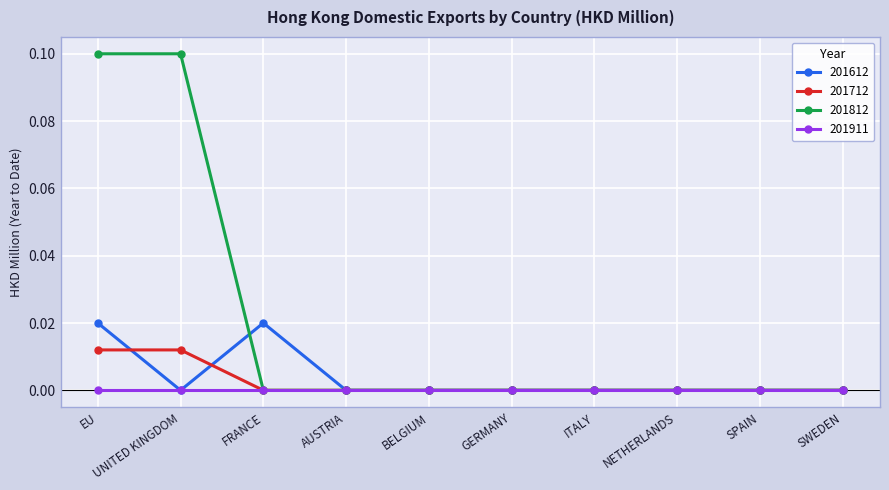

What are all the series names shown in the legend?

201612, 201712, 201812, 201911